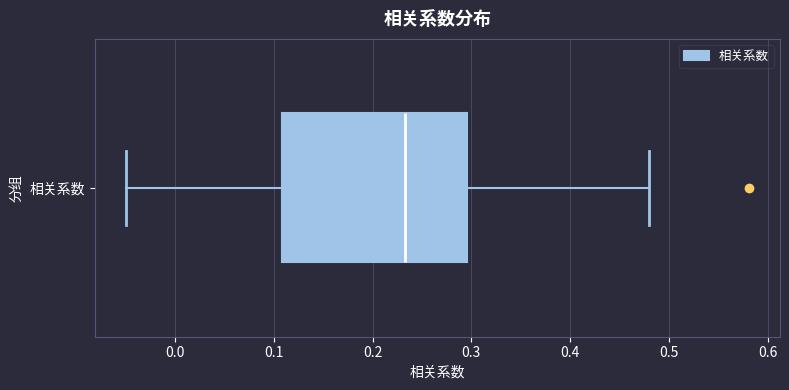

Where does the left whisker of the box for 相关系数 end on the x-axis? The values are not printed on the chart, so give them approximately, as read against the axis.

-0.05